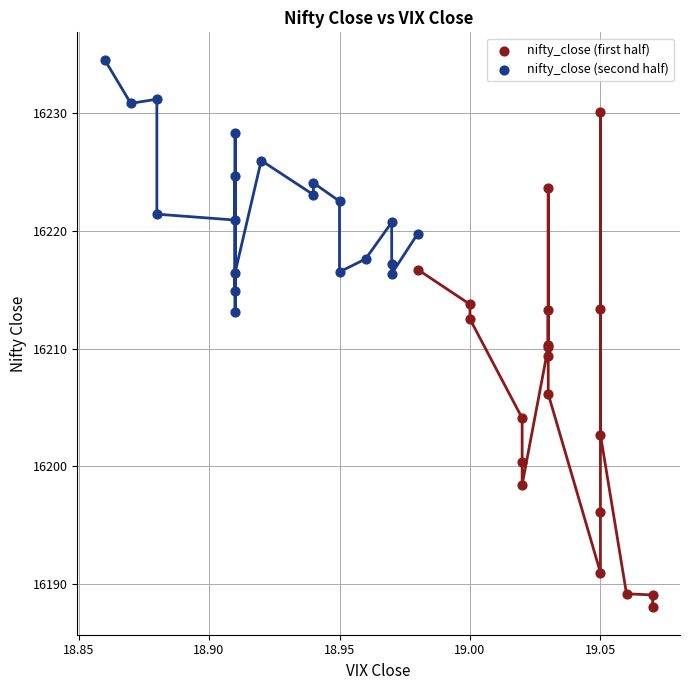

Which series contains the highest Y value?

nifty_close (second half)